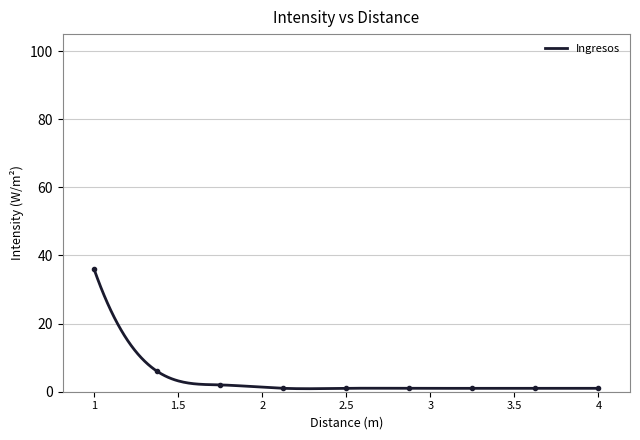

What is the value of the 9th point from the left?

1